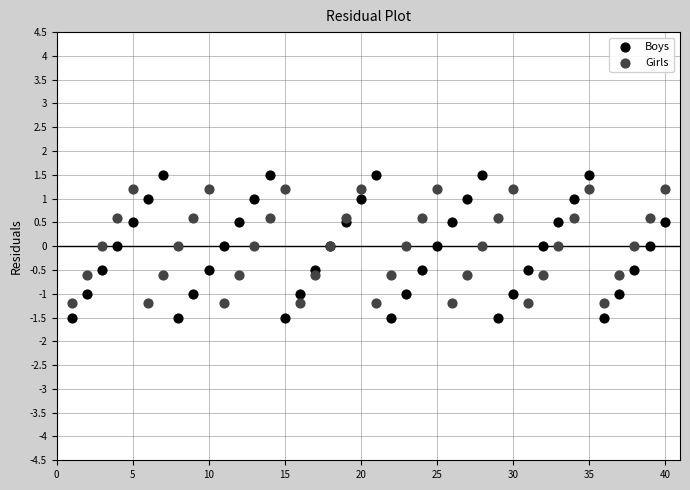

Which series has the widest spread of Y values?

Boys